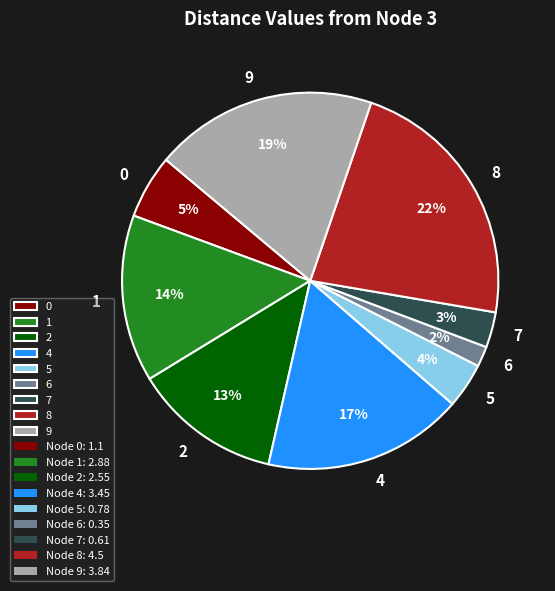

To the nearest percent, what is the combined percentage of 6 and 5?

6%